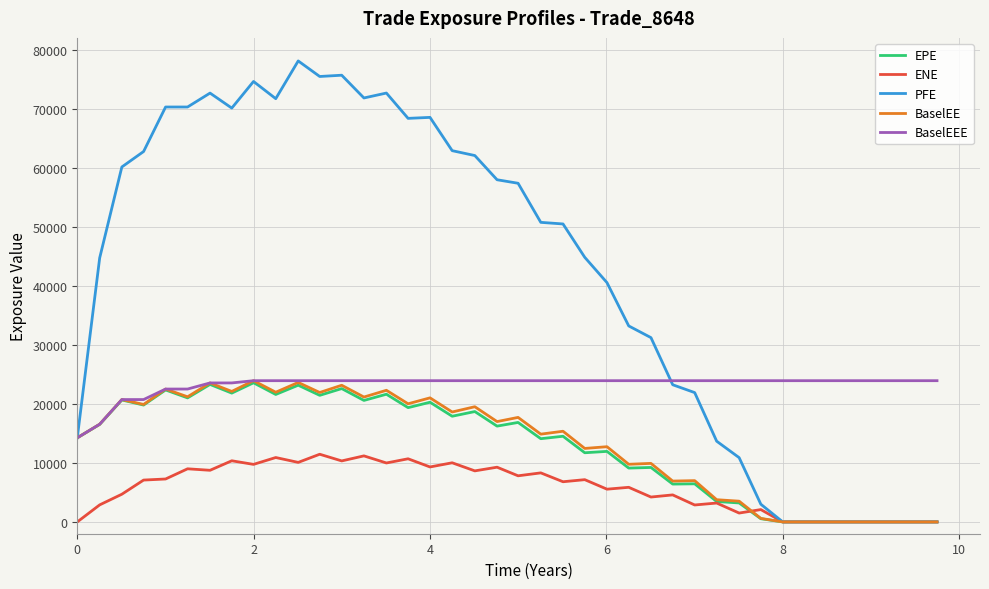

What are all the series names shown in the legend?

EPE, ENE, PFE, BaselEE, BaselEEE